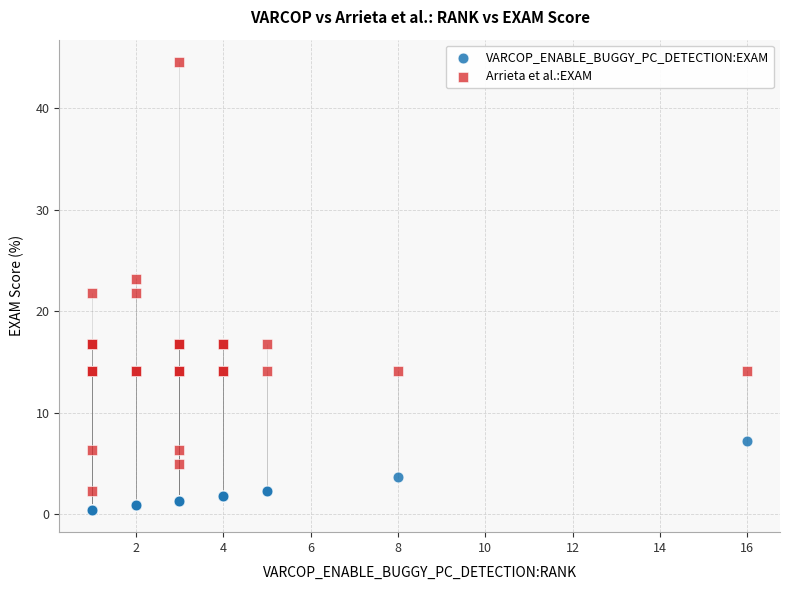

Which series has the largest Y range (max minus min)?

Arrieta et al.:EXAM